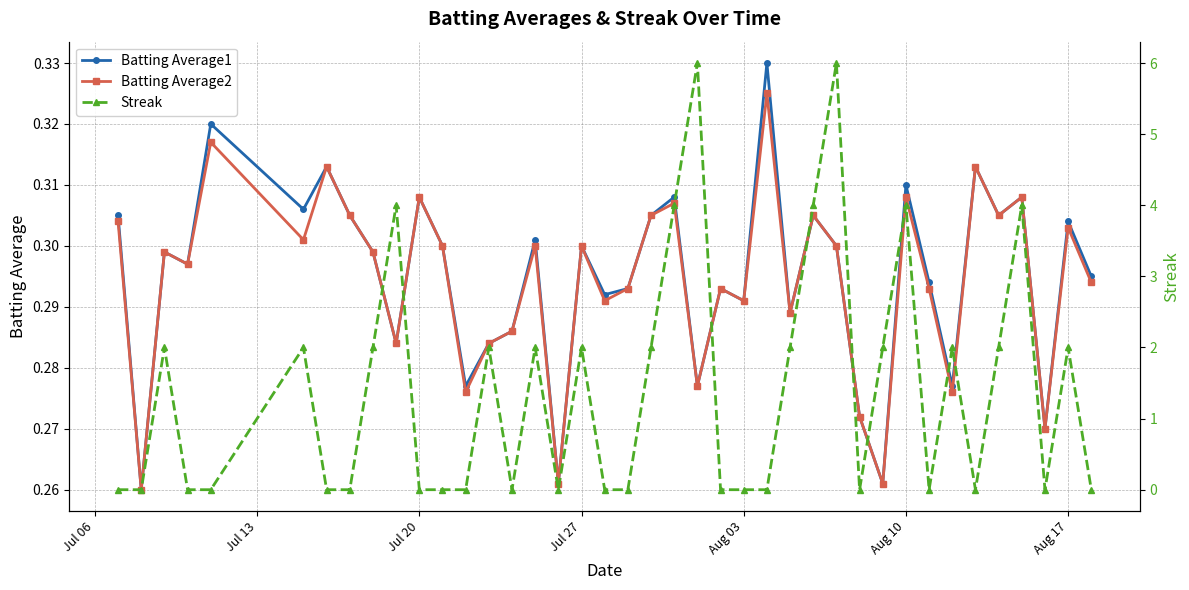

Count the Batting Average1 values in the range 0 to 1.

40